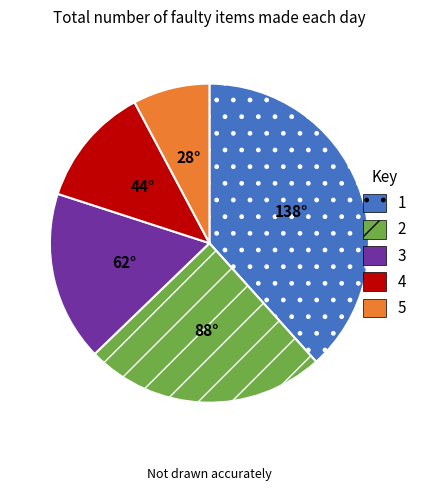

How many segments does this pie chart have?

5